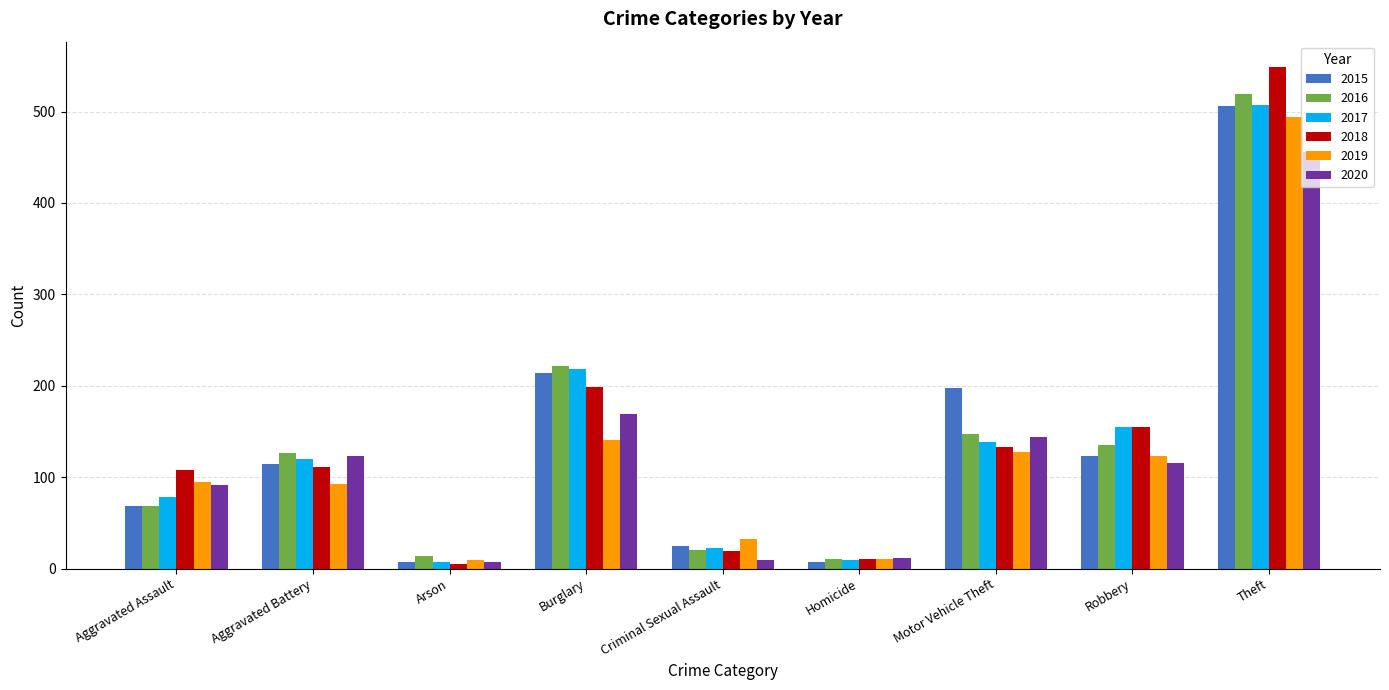

Is it true that 2020 equals 123 at Aggravated Battery?

True